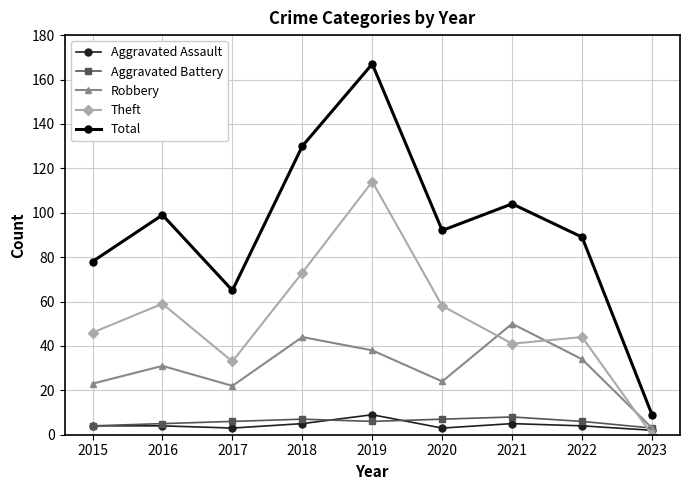

What is the spread (max minus min) of values at 2016?

95